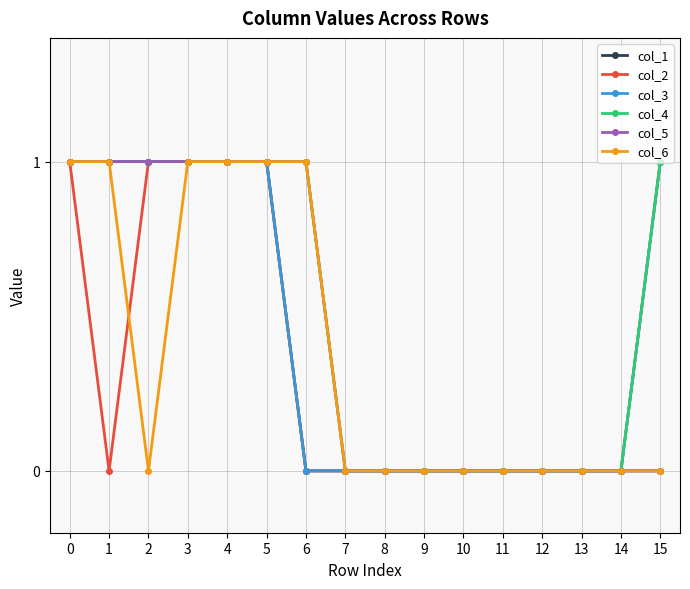

Read the col_6 value at 5.

1